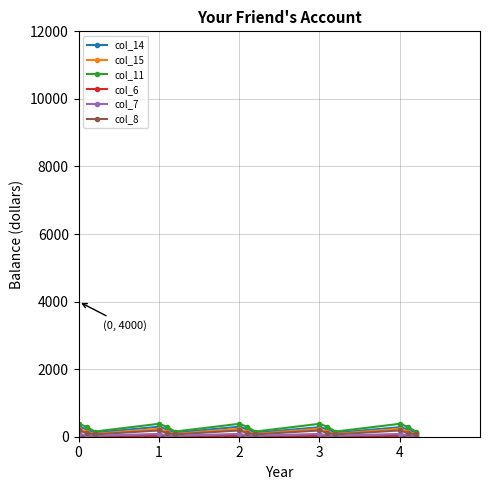

True or false: col_15 has more than 0 points higher than both neighbors.

True